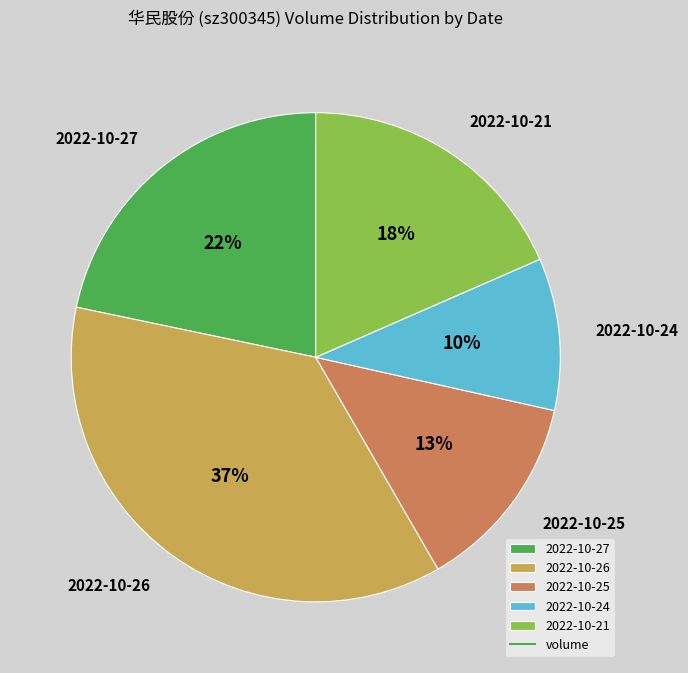

How many segments does this pie chart have?

5